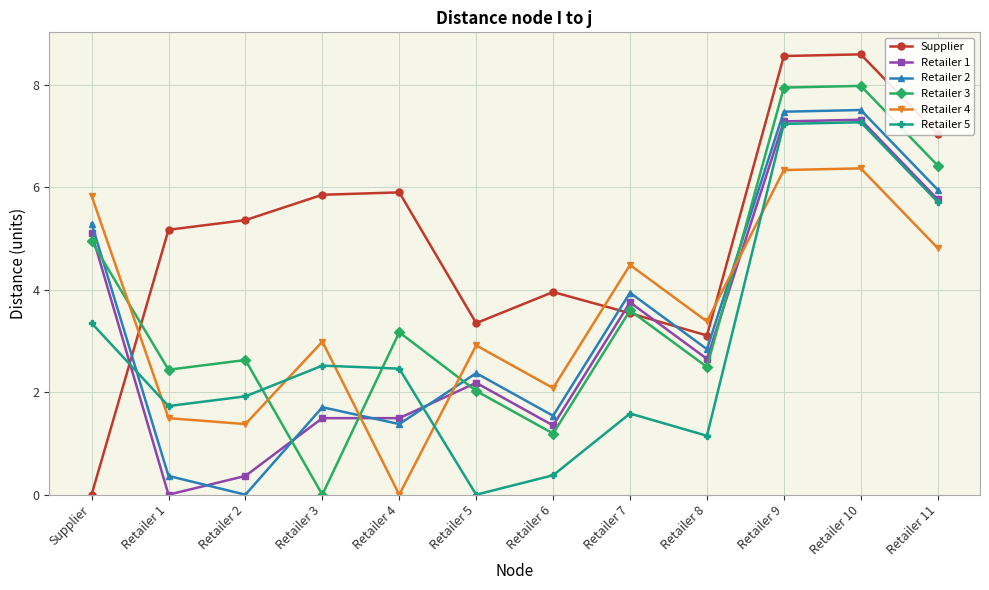

Which series has the largest total across all categories?

Supplier